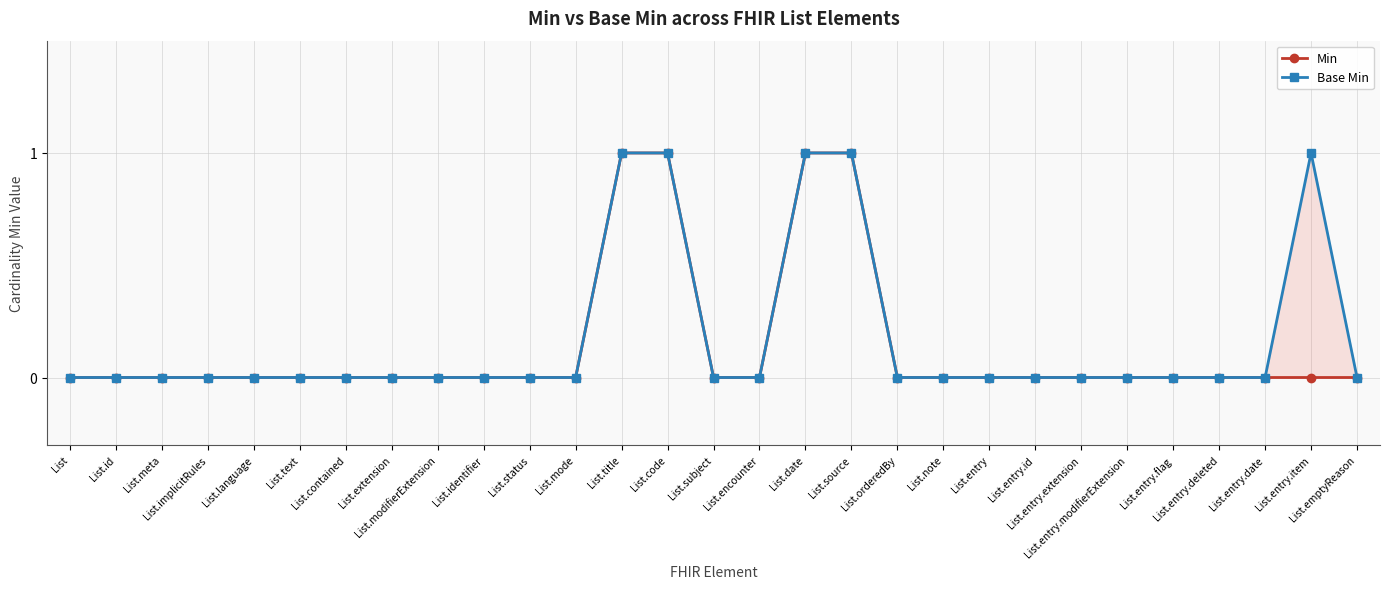

What is the label of the 15th point from the right?

List.subject